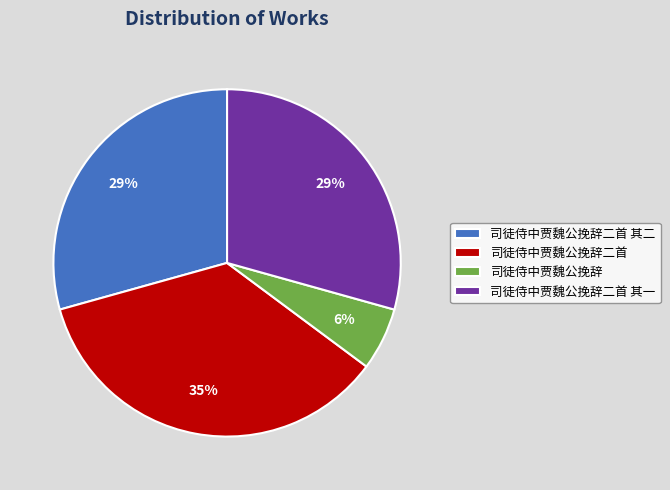

Combined, do 司徒侍中贾魏公挽辞二首 其一 and 司徒侍中贾魏公挽辞二首 account for over 50%?

Yes